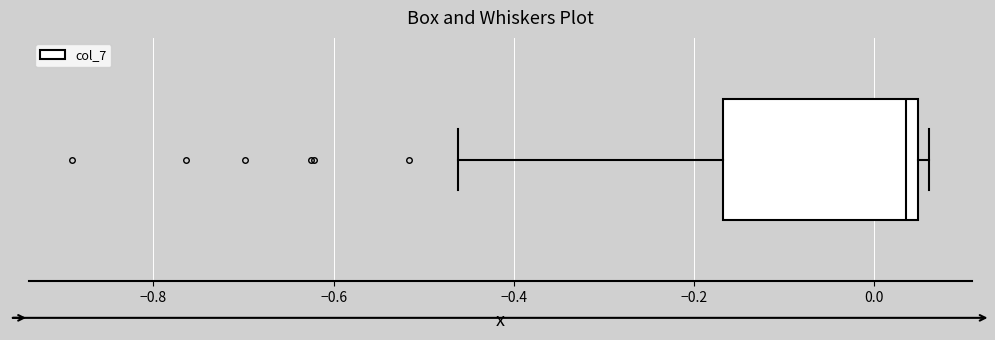

Transcribe this box plot: give where the median line is, the range the box spans, and where the two whiskers end, as read against the x-axis. The values are not printed on the chart, so give them approximately, as read against the axis.

median 0.04 (just left of the box's right edge), box -0.16 to 0.04, whiskers -0.46 to 0.06